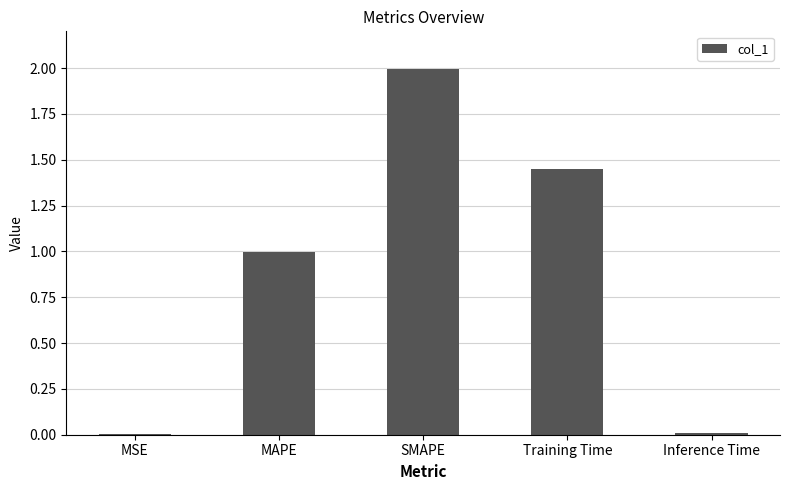

Does the chart contain stacked bars?

No